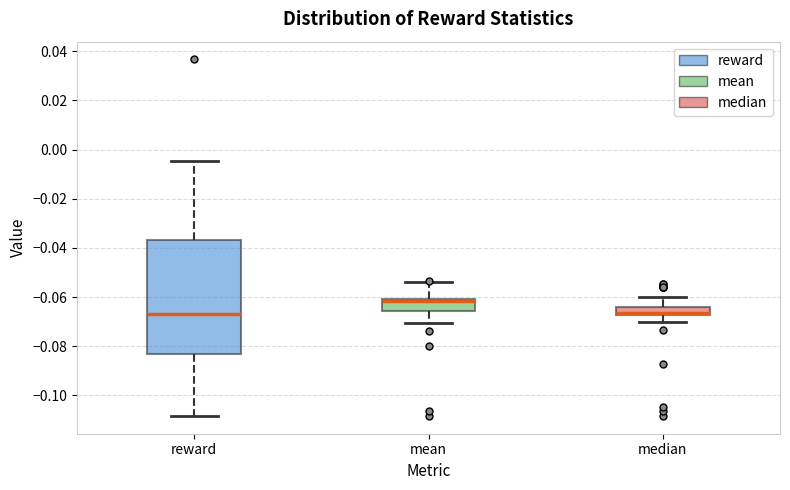

Reading left to right, read every box against the y-axis: the position of its median line, the range the box covers, and the ends of its whiskers. The values are not printed on the chart, so give them approximately, as read against the axis.

reward: median -0.066, box -0.084 to -0.036, whiskers -0.108 to -0.004
mean: median -0.062, box -0.066 to -0.060, whiskers -0.070 to -0.054
median: median -0.066, box -0.068 to -0.064, whiskers -0.070 to -0.060